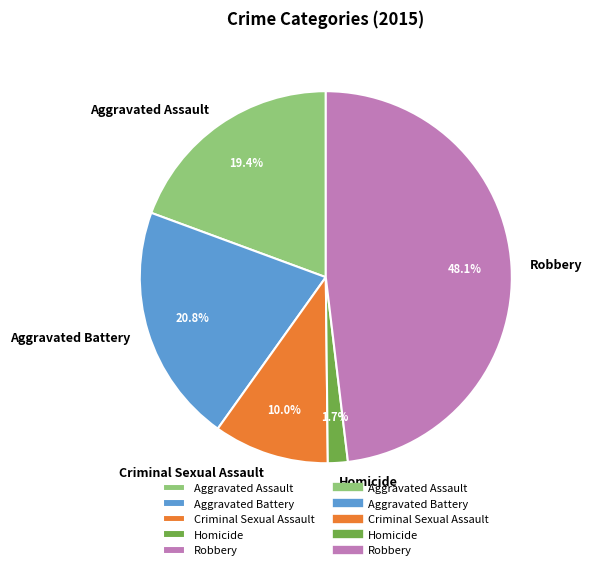

Which category has the smallest portion of the pie?

Homicide